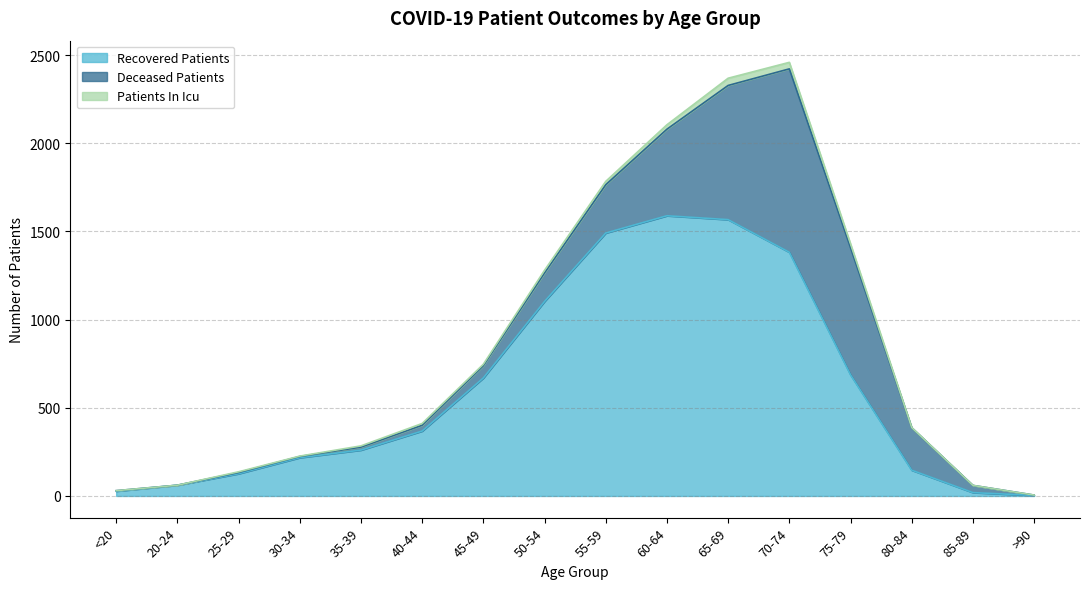

Where is the first local minimum for patients_in_icu?

30-34